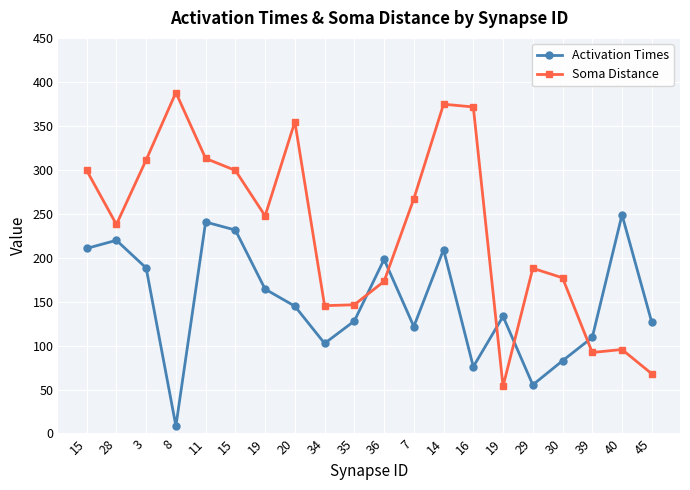

How many lines are shown in the chart?

2